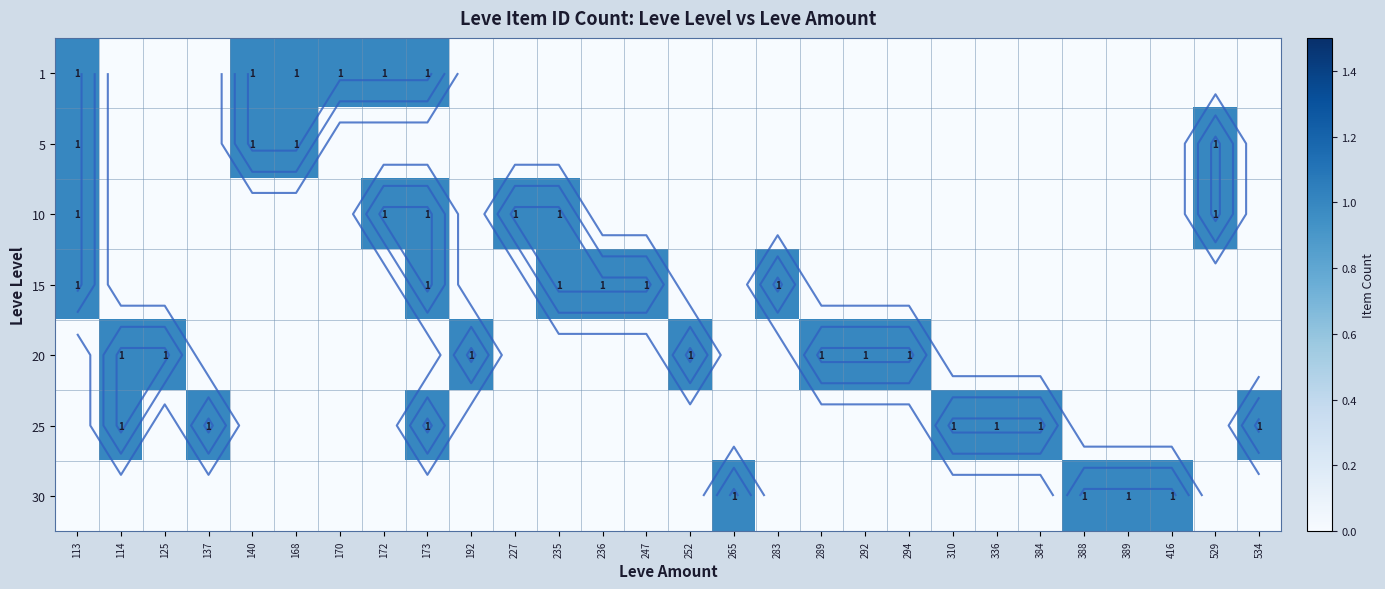

What is the difference between the 20 values at 235 and 292?

1